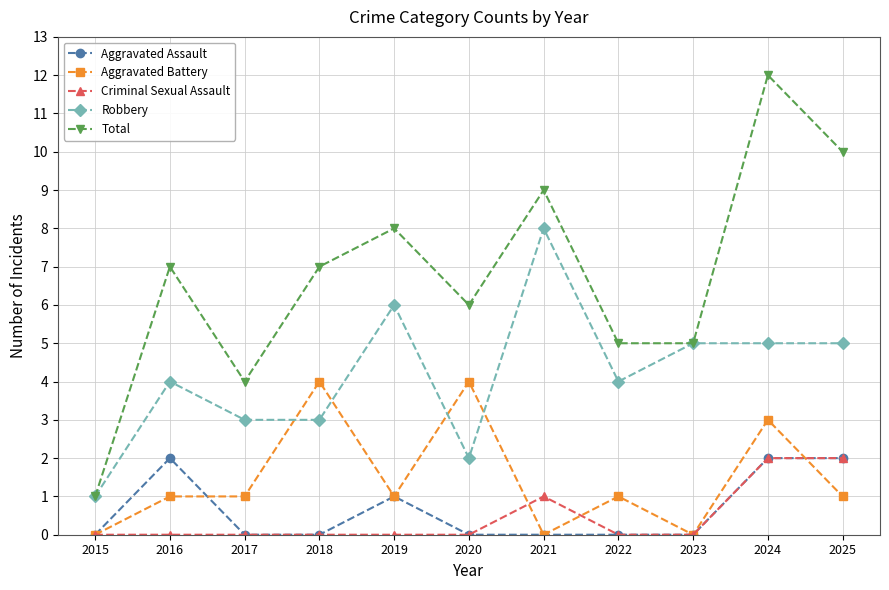

What is the spread (max minus min) of values at 2022?

5